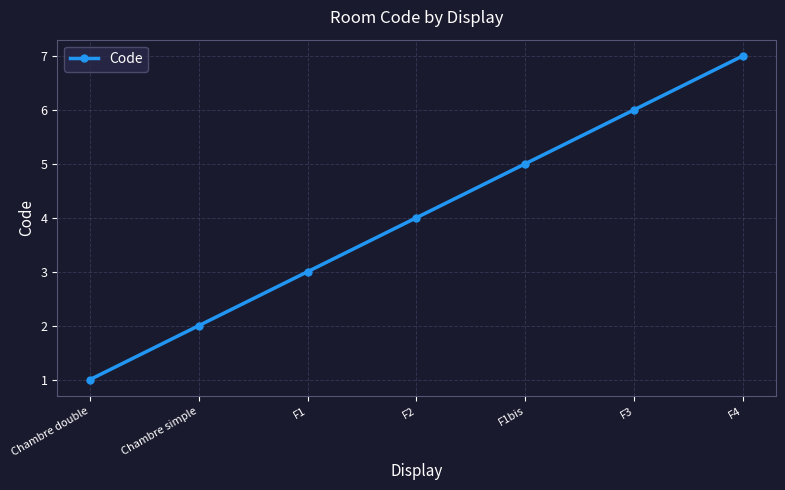

Rank the categories by value from lowest to highest.

Chambre double, Chambre simple, F1, F2, F1bis, F3, F4